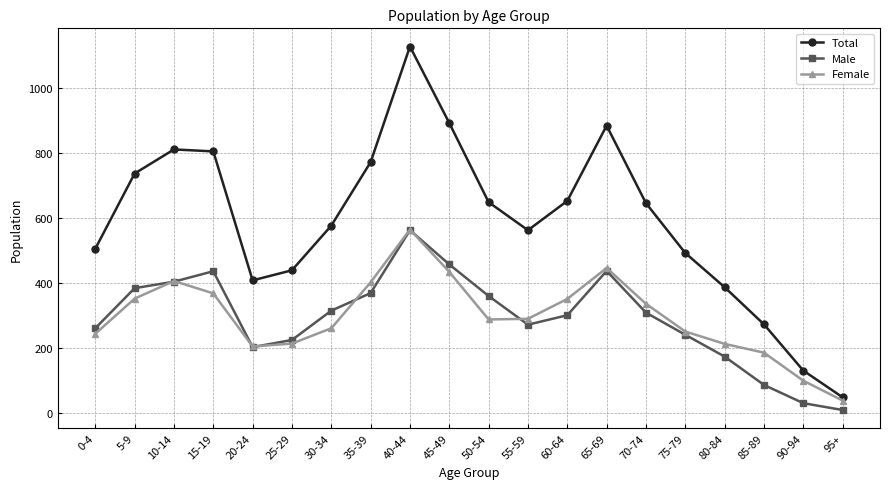

True or false: Total and Male intersect in this chart.

False